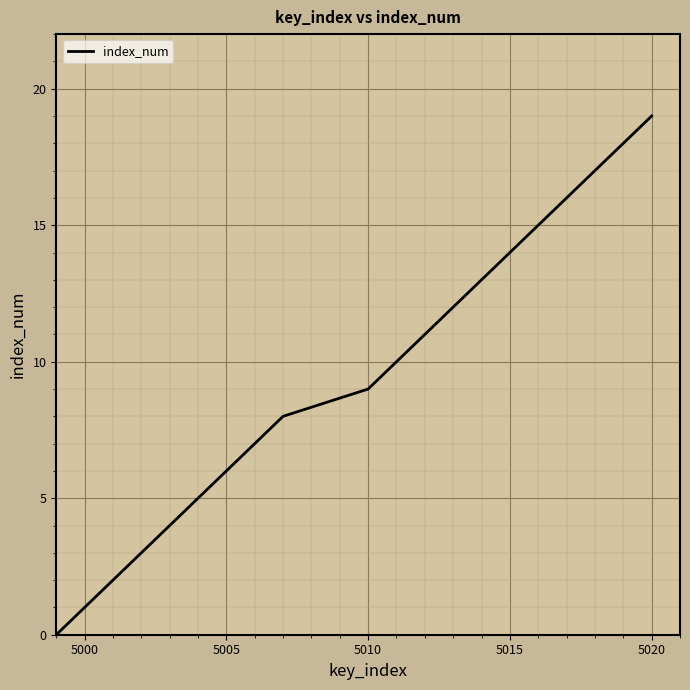

What is the difference between the maximum and minimum values?

19